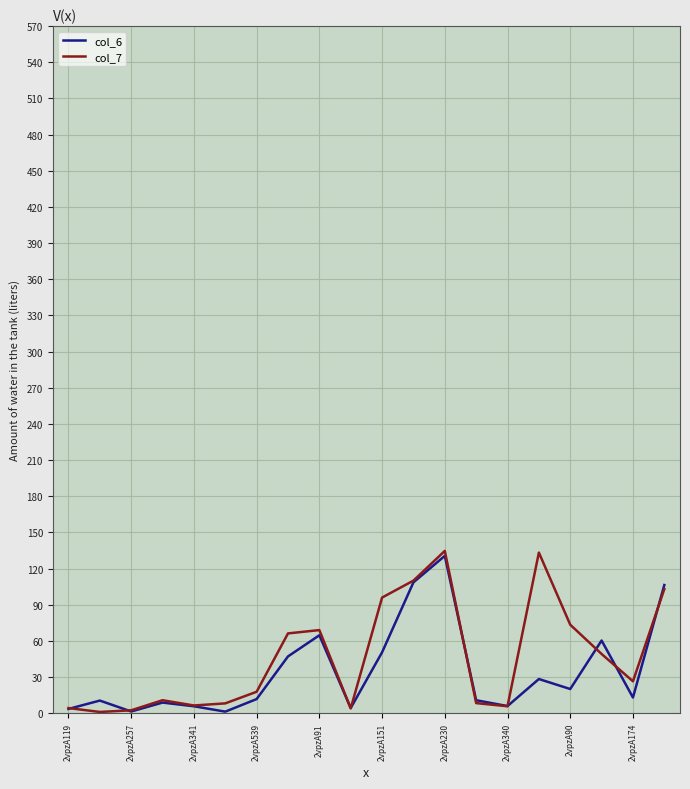

At which category is the sum across all series the highest?

2vpzA230